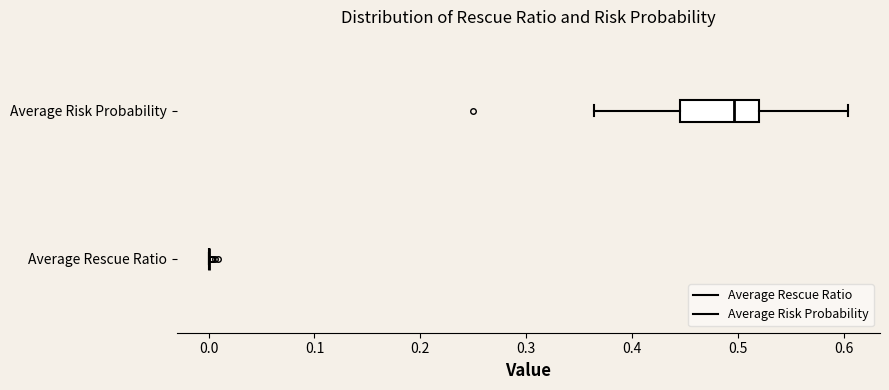

Reading bottom to top, transcribe this box plot: for each box, give where its median line is, the range the box spans, and where its two whiskers end, as read against the x-axis. The values are not printed on the chart, so give them approximately, as read against the axis.

Average Rescue Ratio: box collapsed to a line at 0.00, whiskers 0.00 to 0.00
Average Risk Probability: median 0.50, box 0.44 to 0.52, whiskers 0.36 to 0.60